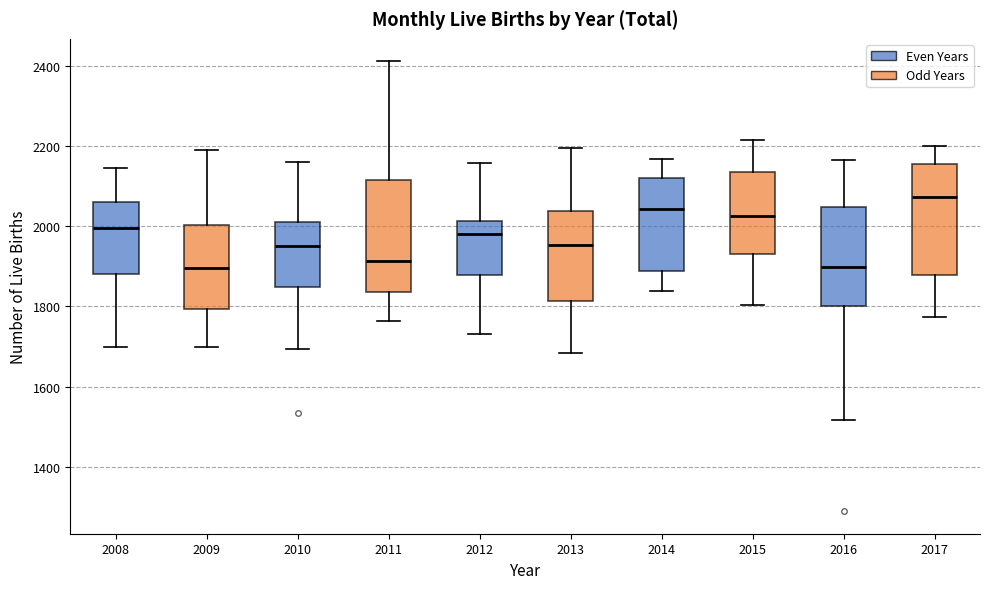

Reading left to right, transcribe this box plot: for each box, give where its median line is, the range the box spans, and where its two whiskers end, as read against the y-axis. The values are not printed on the chart, so give them approximately, as read against the axis.

2008: median 2000, box 1880 to 2060, whiskers 1700 to 2140
2009: median 1900, box 1800 to 2000, whiskers 1700 to 2200
2010: median 1940, box 1840 to 2020, whiskers 1700 to 2160
2011: median 1920, box 1840 to 2120, whiskers 1760 to 2420
2012: median 1980, box 1880 to 2020, whiskers 1740 to 2160
2013: median 1960, box 1820 to 2040, whiskers 1680 to 2200
2014: median 2040, box 1880 to 2120, whiskers 1840 to 2160
2015: median 2020, box 1940 to 2140, whiskers 1800 to 2220
2016: median 1900, box 1800 to 2040, whiskers 1520 to 2160
2017: median 2080, box 1880 to 2160, whiskers 1780 to 2200